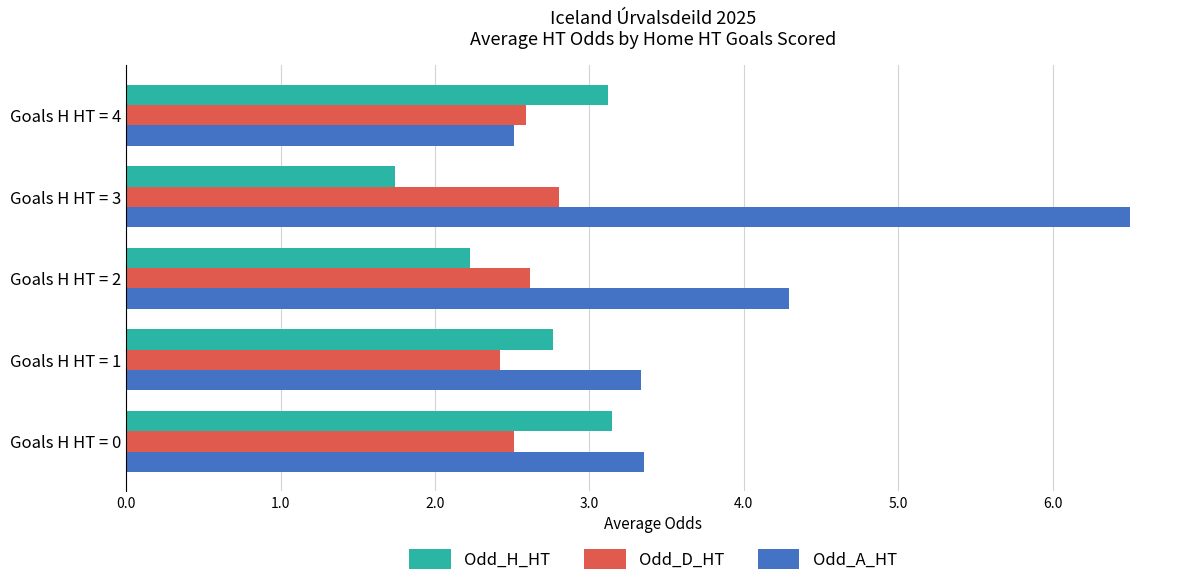

What is the difference between the highest and lowest values at Goals H HT = 1?

0.9